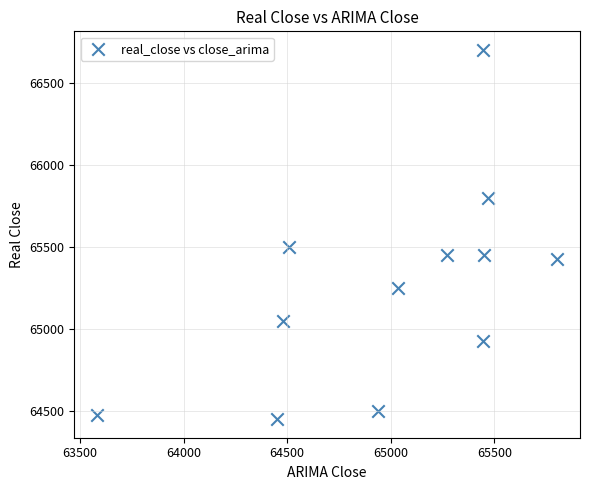

What is the range of Y values (max minus min)?

2250